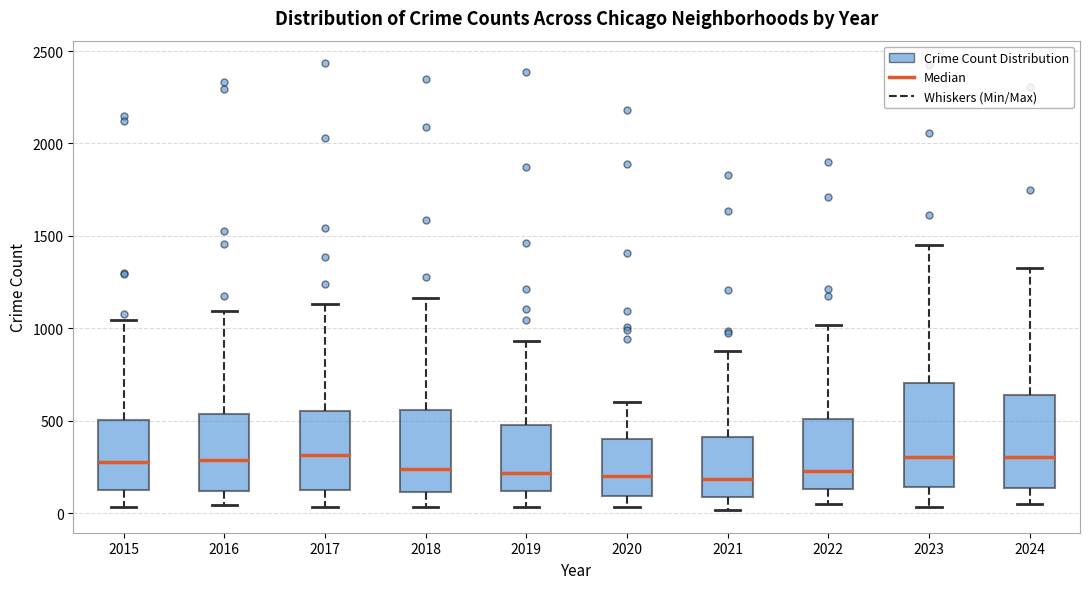

Which box is the tallest, from its lower edge to its upper edge?

2023